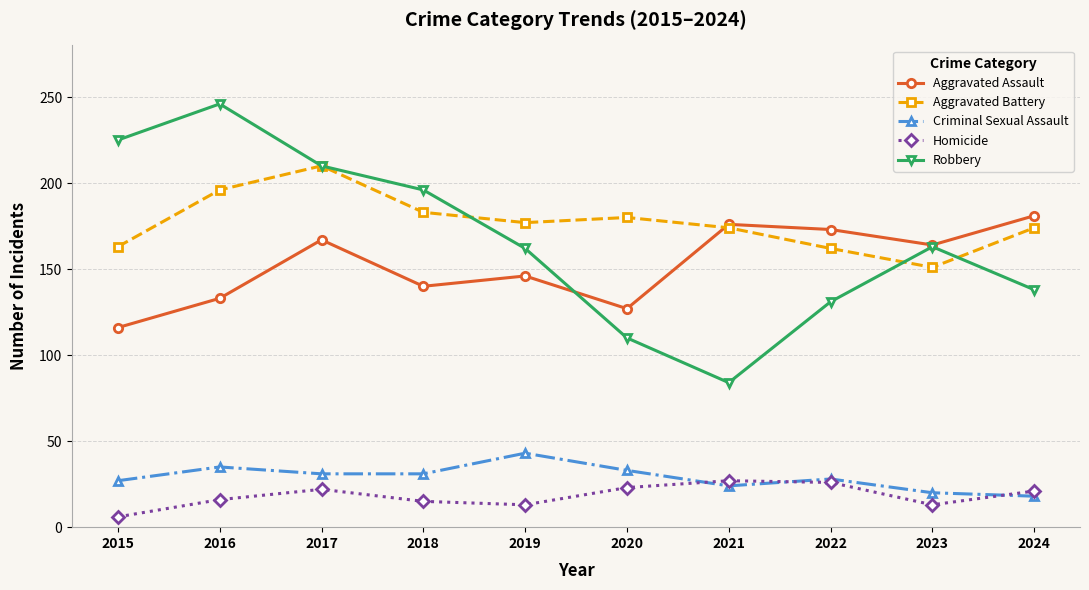

Does the chart have visible grid lines?

Yes